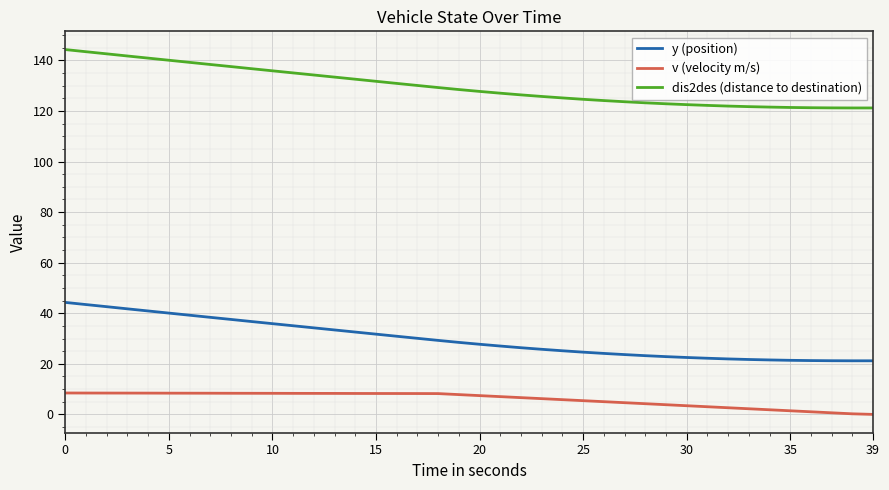

List the series in order of their overall mean, lowest first.

v (velocity m/s), y (position), dis2des (distance to destination)